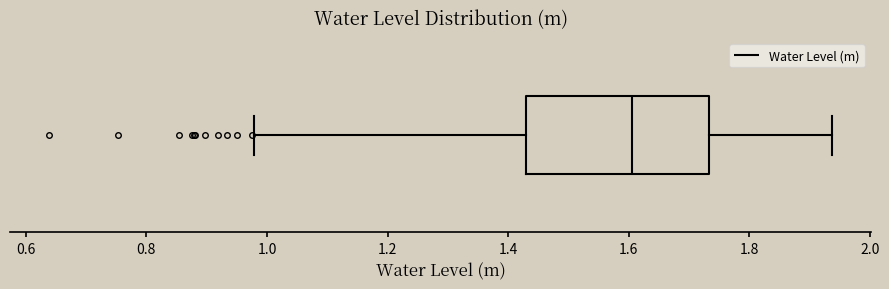

Read this box plot against the x-axis: the position of the median line, the range covered by the box, and the ends of both whiskers. The values are not printed on the chart, so give them approximately, as read against the axis.

median 1.60, box 1.44 to 1.74, whiskers 0.98 to 1.94